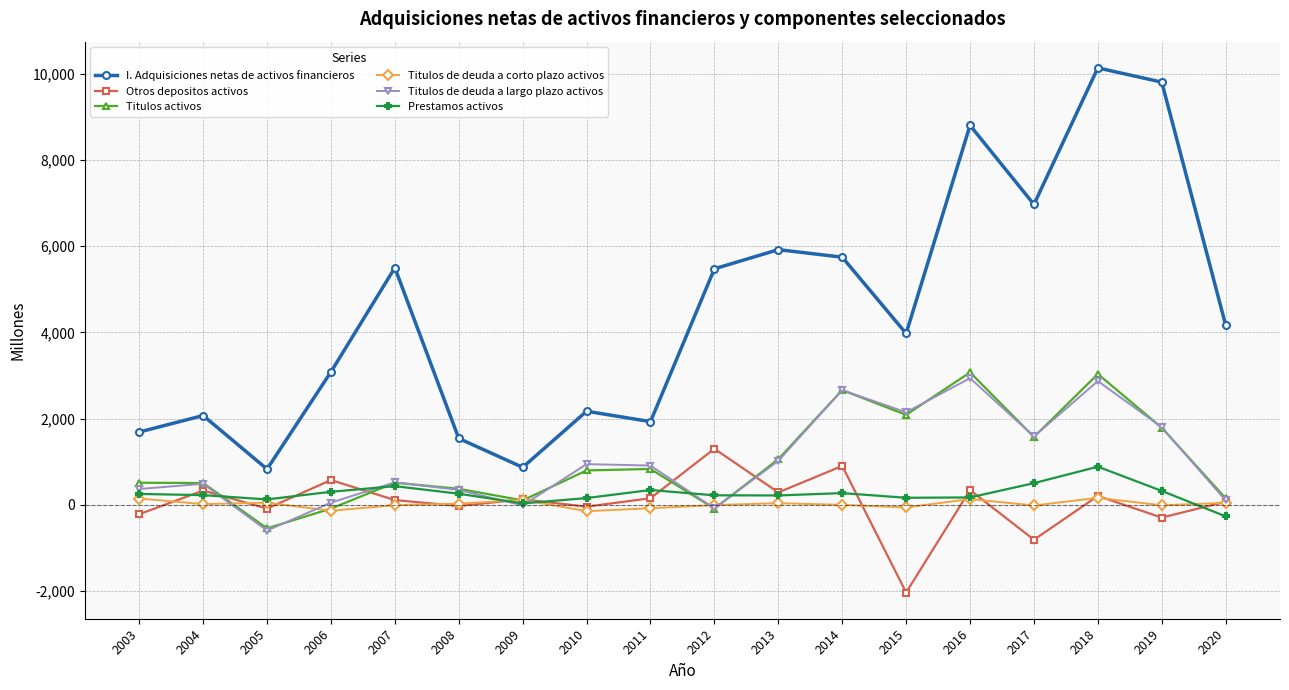

What is the average value of the Titulos de deuda a corto plazo activos series?

16